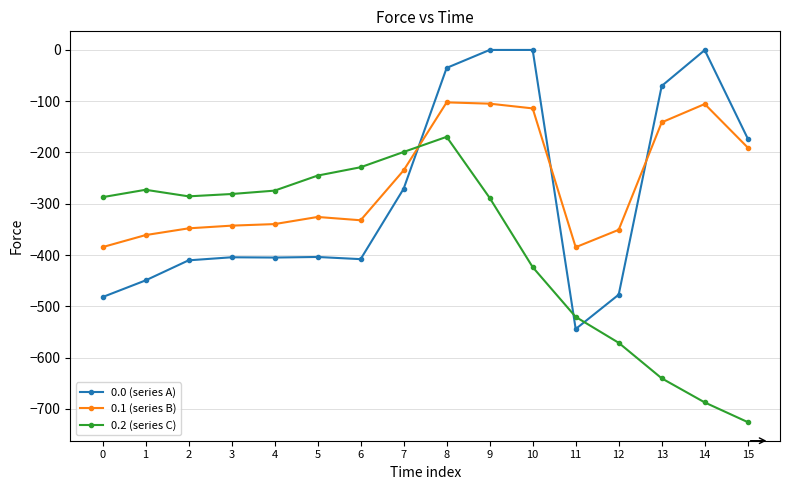

The 0.0 (series A) series shows -644.9 at 2. True or false?

False